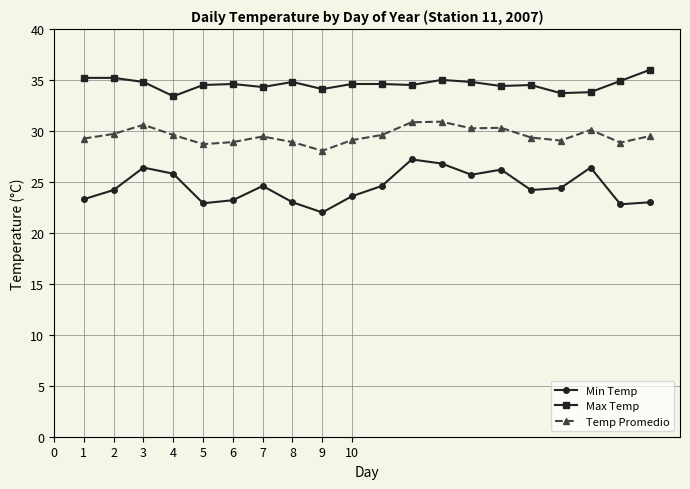

Which series has the widest spread of values?

Min Temp